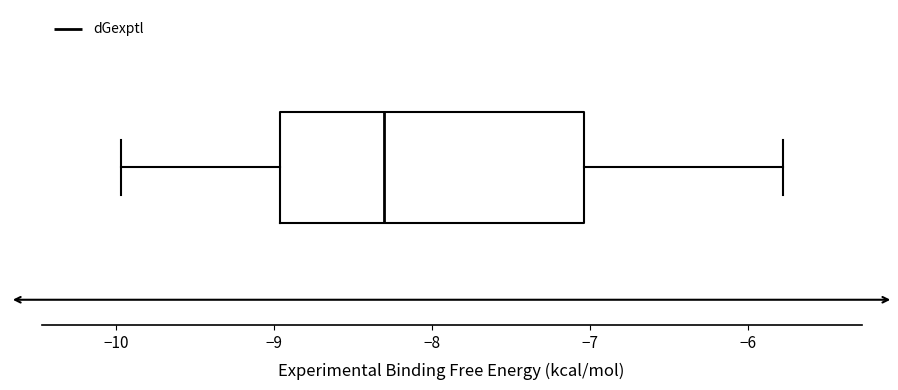

Transcribe this box plot: give where the median line is, the range the box spans, and where the two whiskers end, as read against the x-axis. The values are not printed on the chart, so give them approximately, as read against the axis.

median -8.3, box -9.0 to -7.0, whiskers -10.0 to -5.8